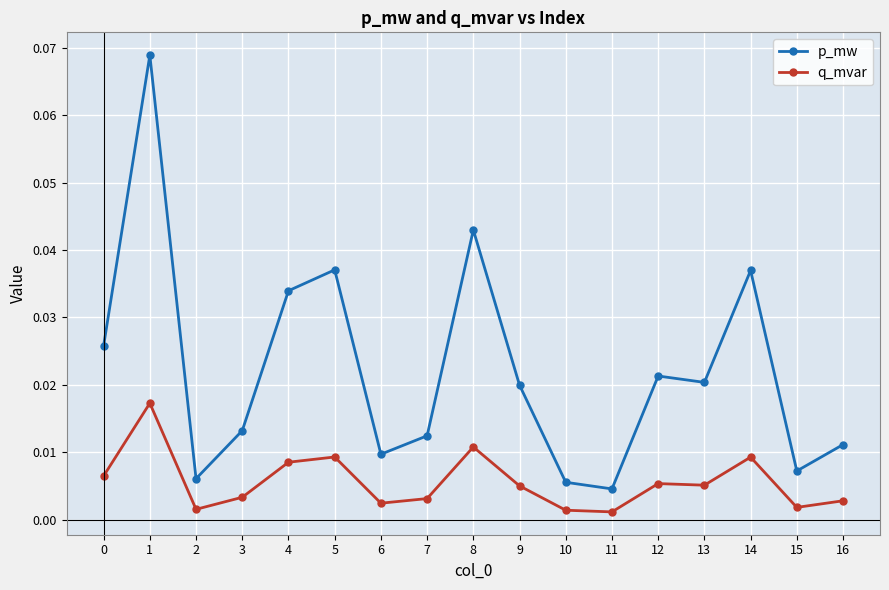

List the series in order of their peak value, lowest first.

q_mvar, p_mw